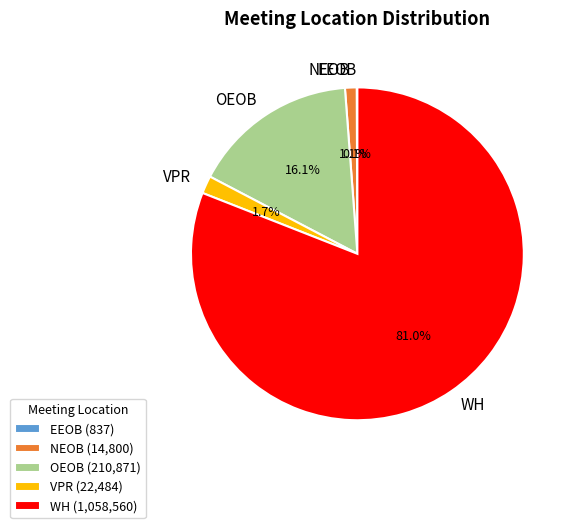

To the nearest percent, what percentage of the pie is WH?

81%